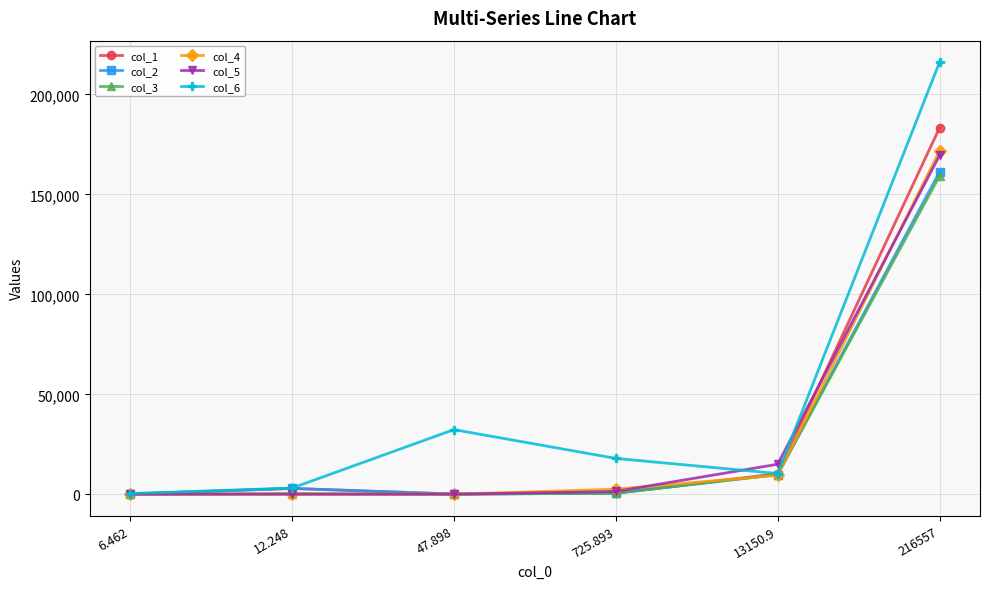

What is the total value across all series at 216557?

1060924.0